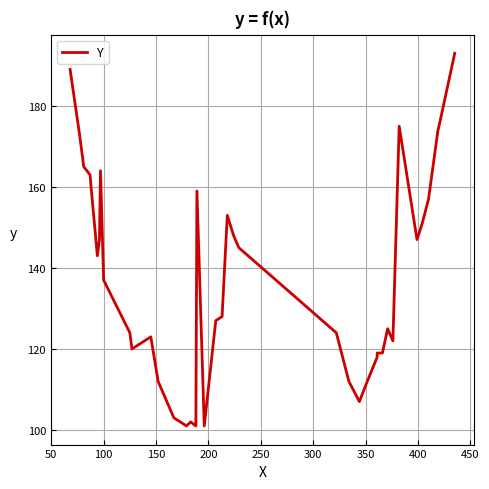

What is the maximum value shown in the chart?

193